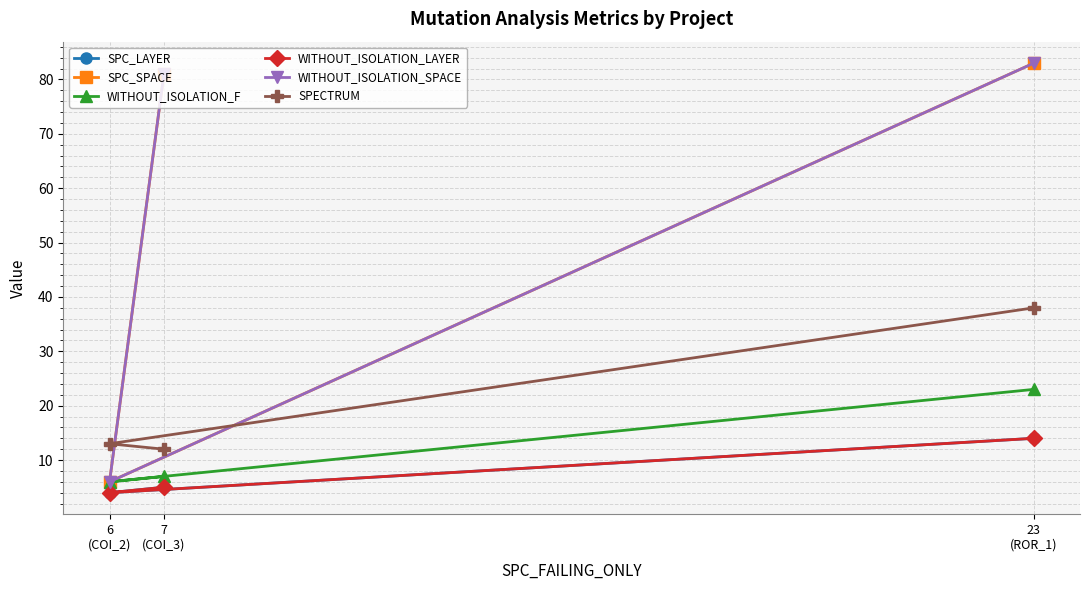

Which series has the largest total across all categories?

SPC_SPACE